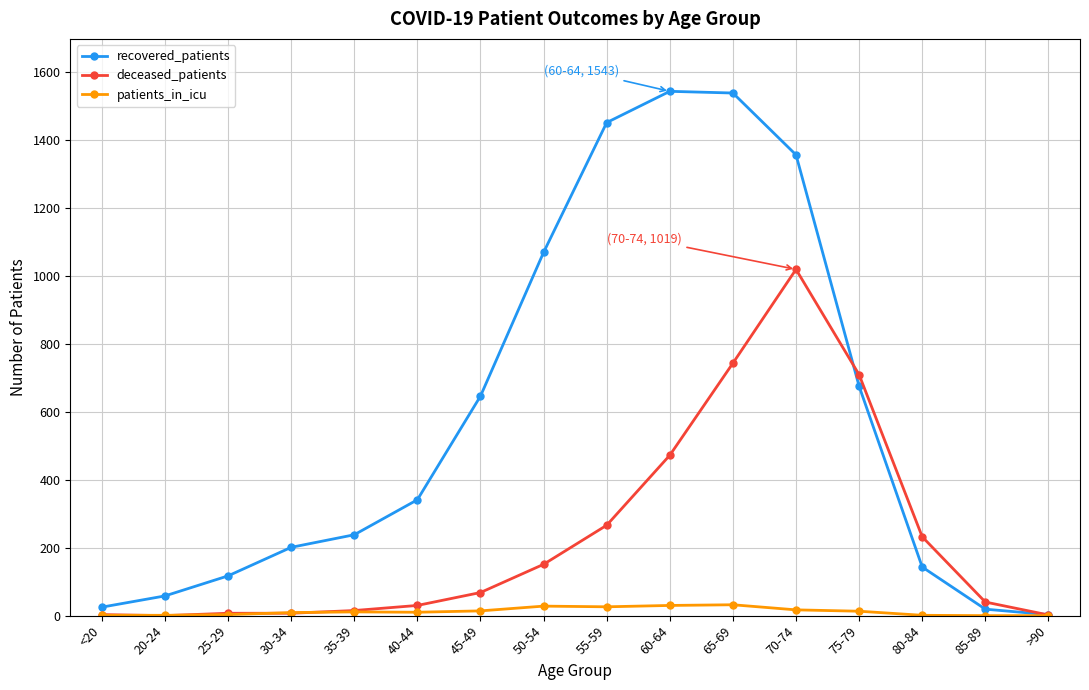

What position from the right is 55-59?

8